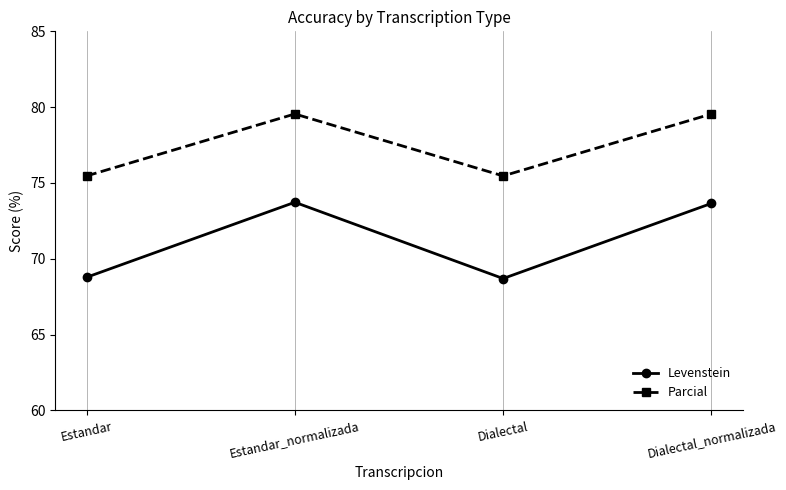

Count the number of categories in the chart.

4